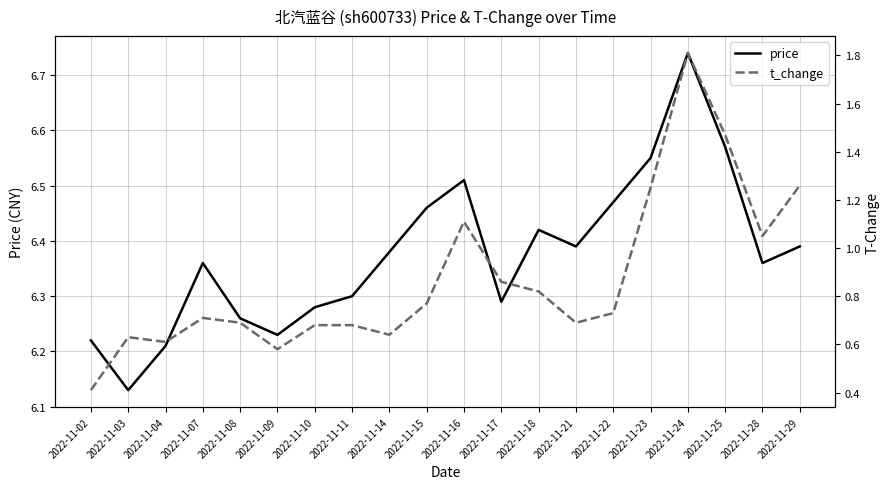

Where is the first local maximum for t_change?

2022-11-03